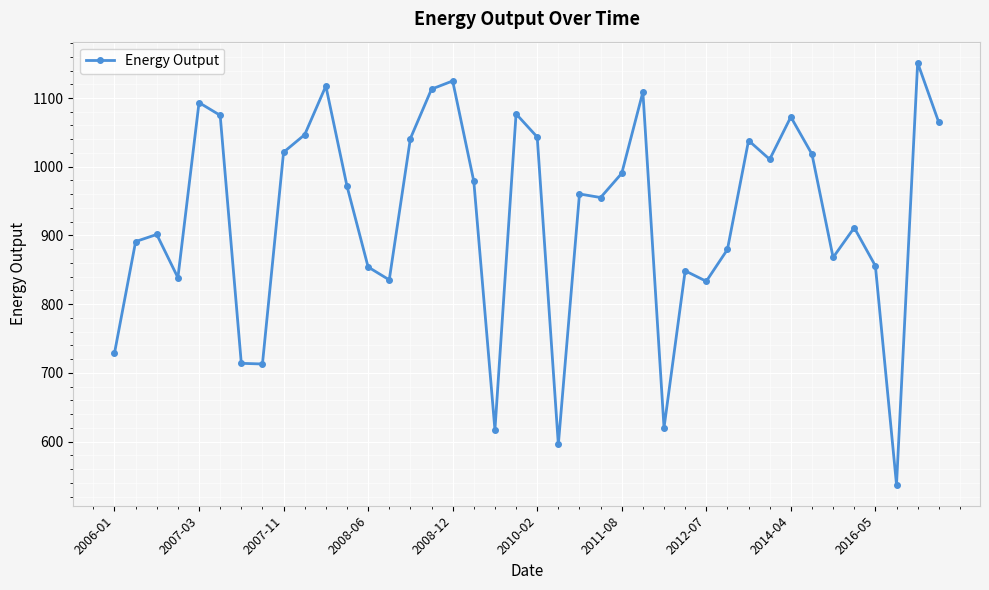

True or false: there are more than 2 points higher than both neighbors.

True